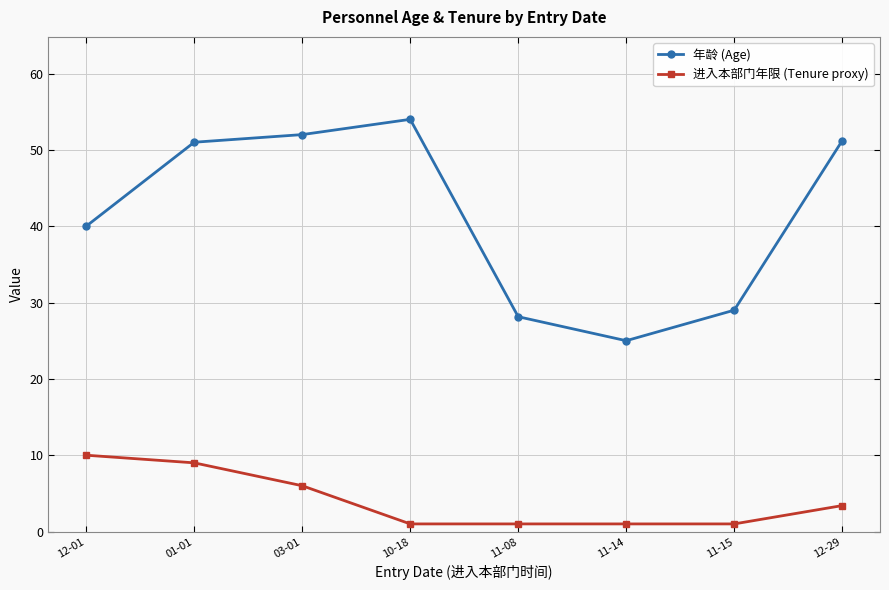

Where is 年龄 (Age) nearest to the value 39?

12-01